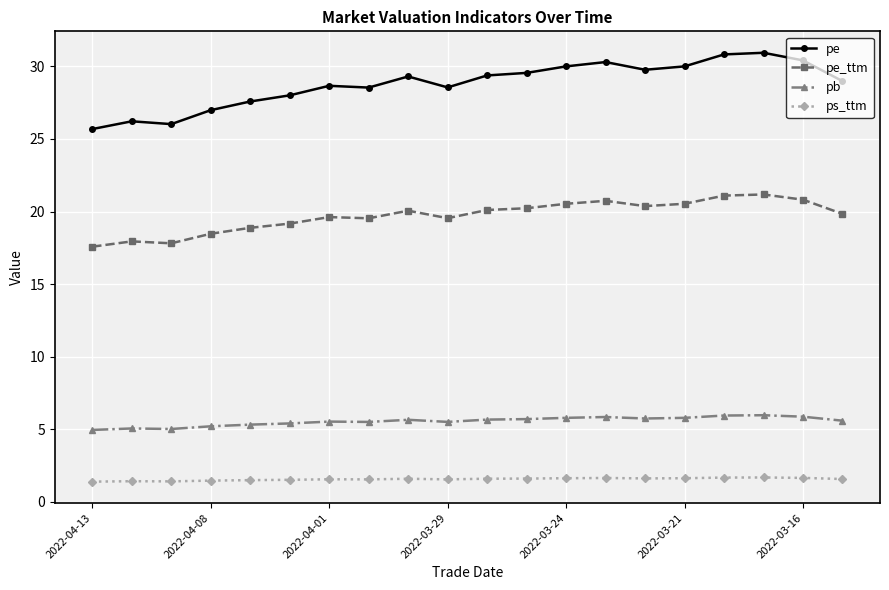

Rank the series by their maximum value, from highest to lowest.

pe, pe_ttm, pb, ps_ttm